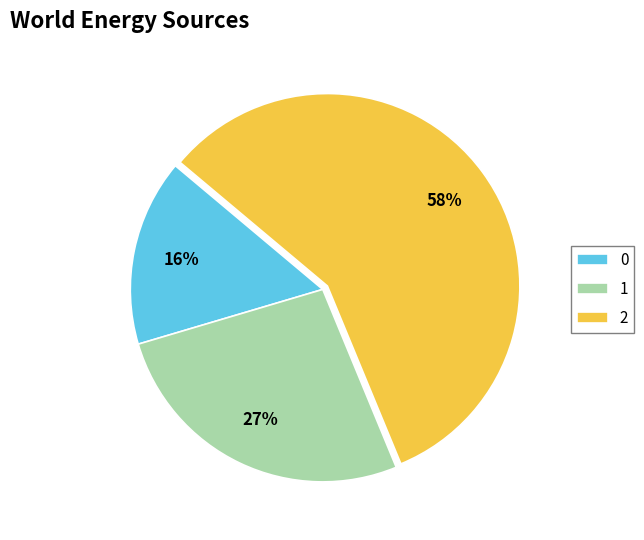

True or false: 0 accounts for 16% of the total.

True